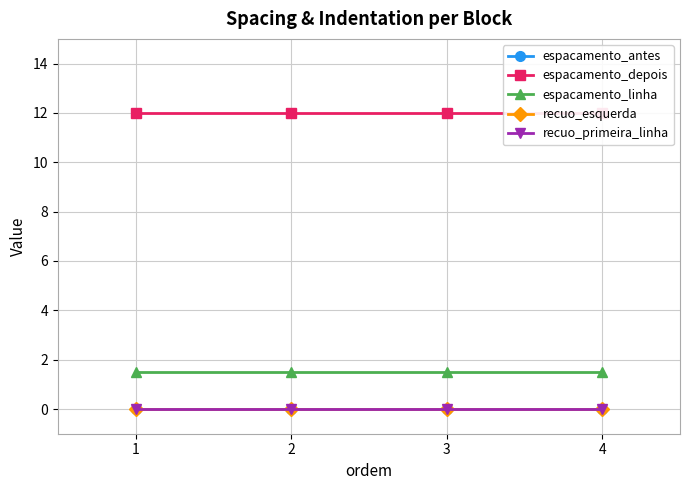

True or false: espacamento_linha and recuo_esquerda cross at least once.

False